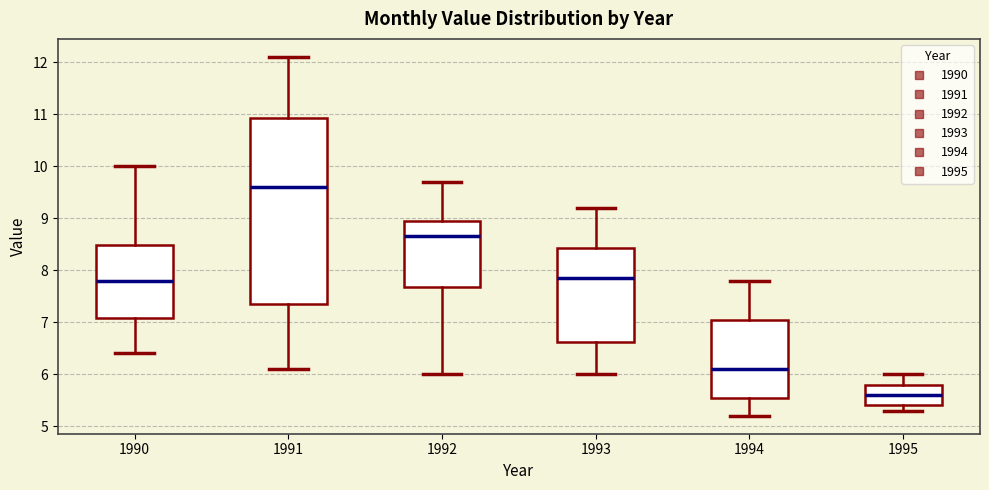

Which box's median line is the highest?

1991